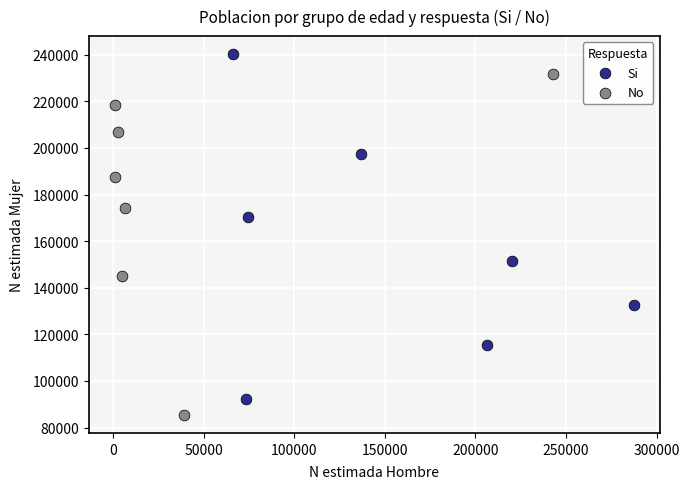

Which series contains the lowest Y value?

No